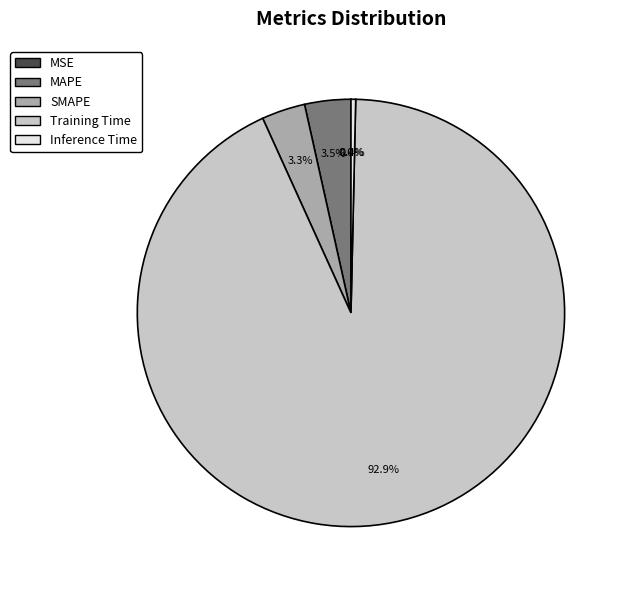

What is the total percentage of SMAPE and MAPE?

6.8%